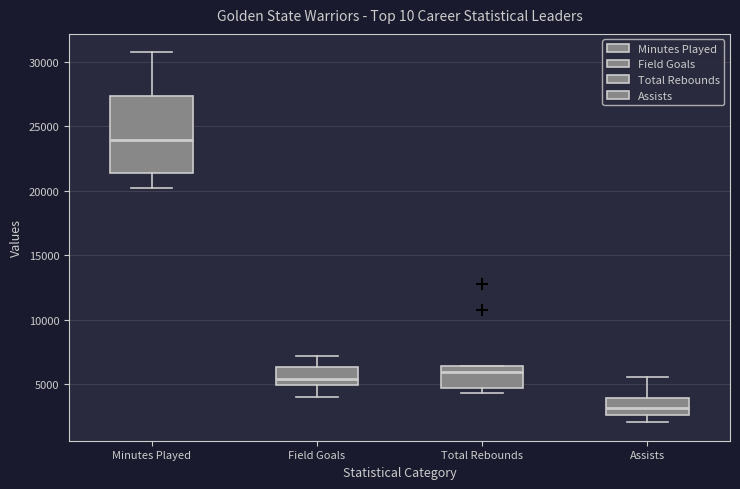

Reading left to right, transcribe this box plot: for each box, give where its median line is, the range the box spans, and where its two whiskers end, as read against the y-axis. The values are not printed on the chart, so give them approximately, as read against the axis.

Minutes Played: median 24000, box 21500 to 27500, whiskers 20000 to 30500
Field Goals: median 5500, box 5000 to 6500, whiskers 4000 to 7000
Total Rebounds: median 6000, box 4500 to 6500, whiskers 4500 (just below the box's lower edge) to 6500
Assists: median 3000, box 2500 to 4000, whiskers 2000 to 5500